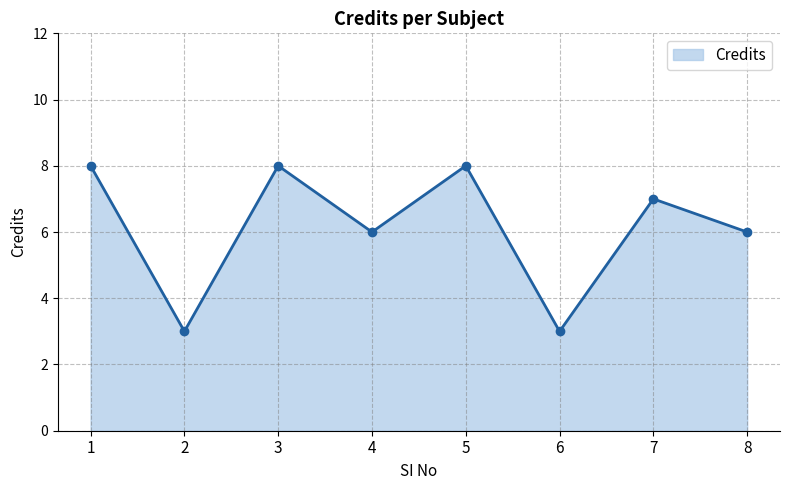

How many distinct data groups are displayed?

1